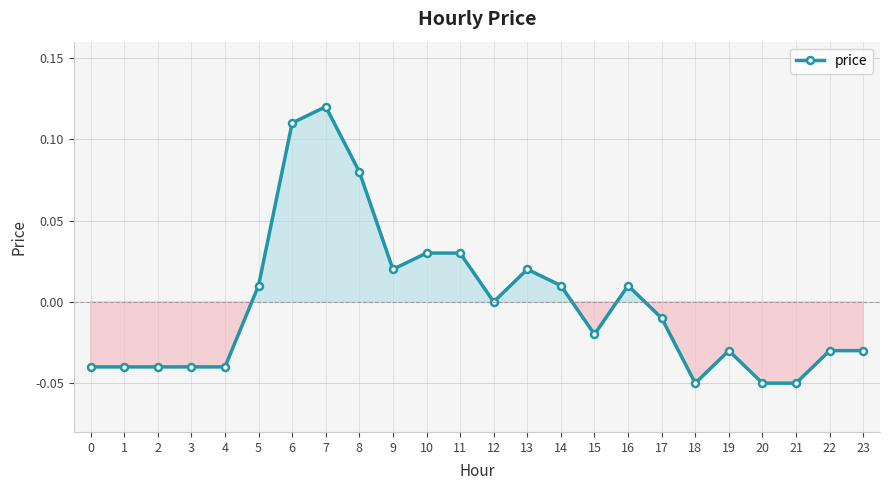

True or false: the data has more than 0 interior local peaks.

True